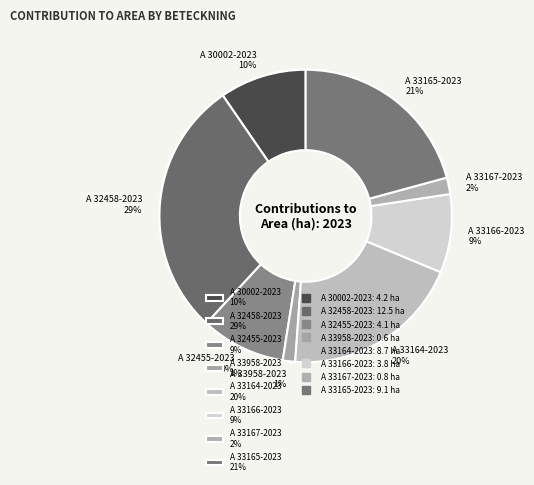

To the nearest percent, what percentage of the pie is A 33166-2023?

9%